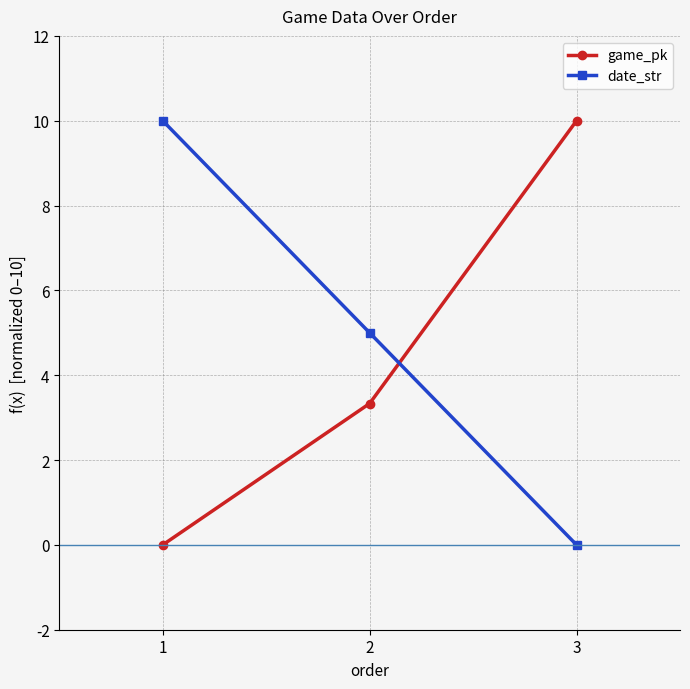

Is the value of game_pk at 1 greater than the value of date_str at 2?

No